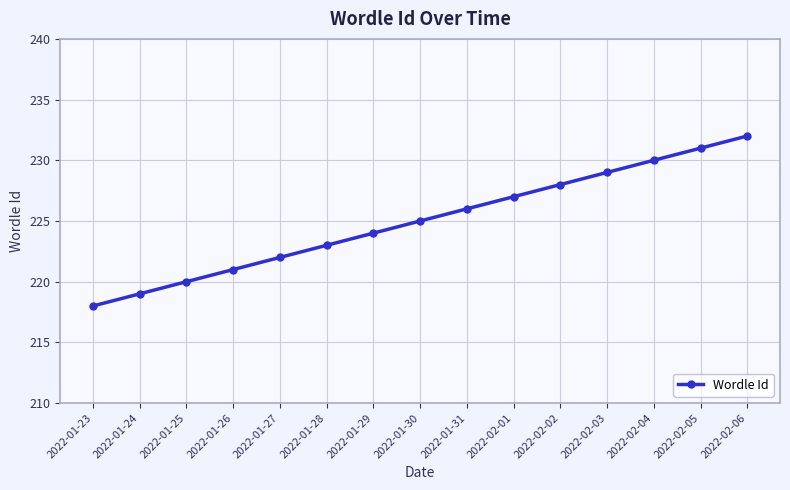

Which category has the highest value across all series?

2022-02-06